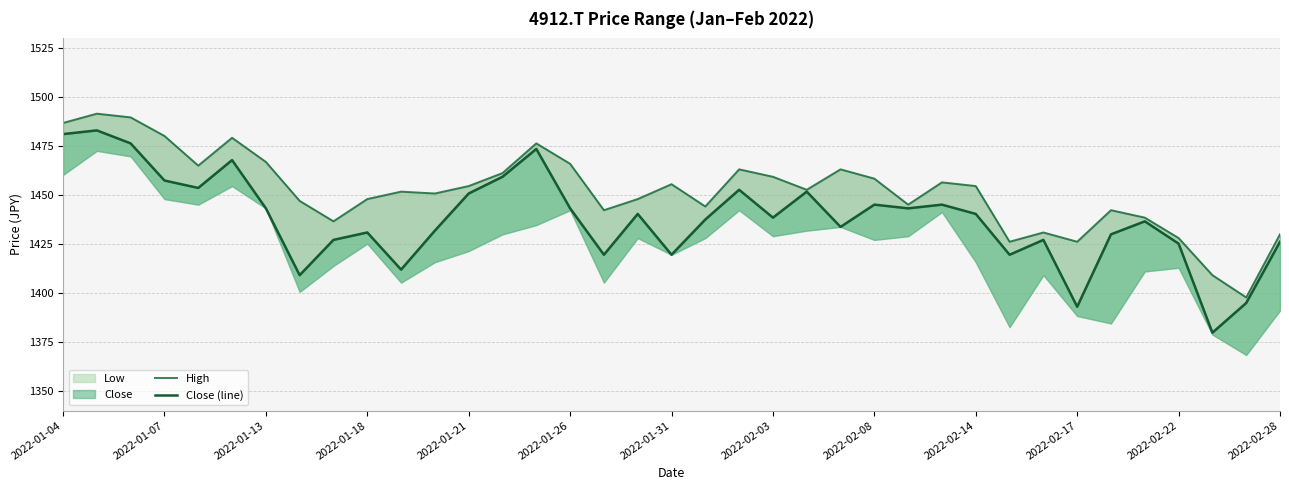

How many interior local valleys does the Close (line) series have?

11